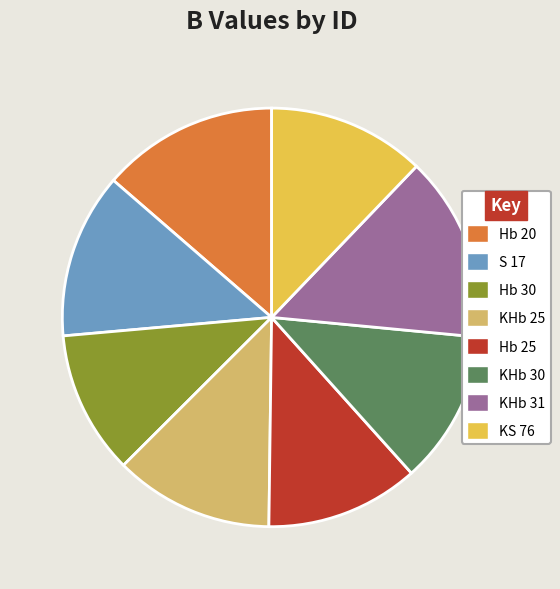

Does any single category account for the majority?

No